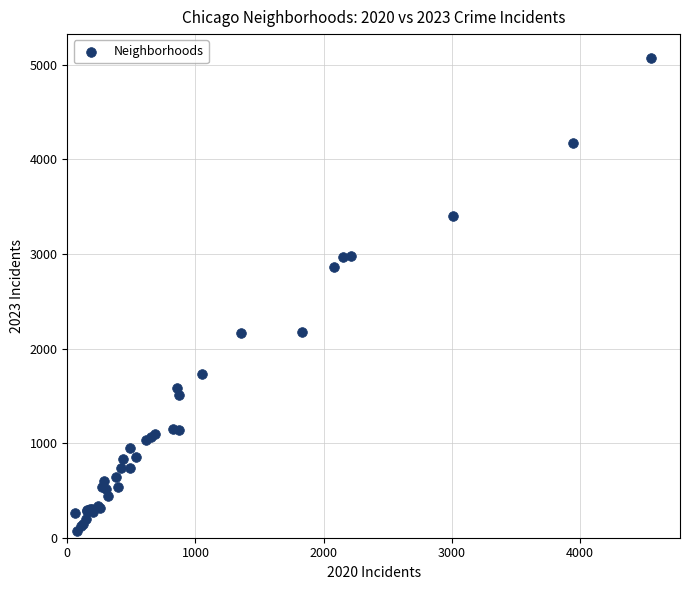

What Y value in the scatter plot is closest to 2572?

2858